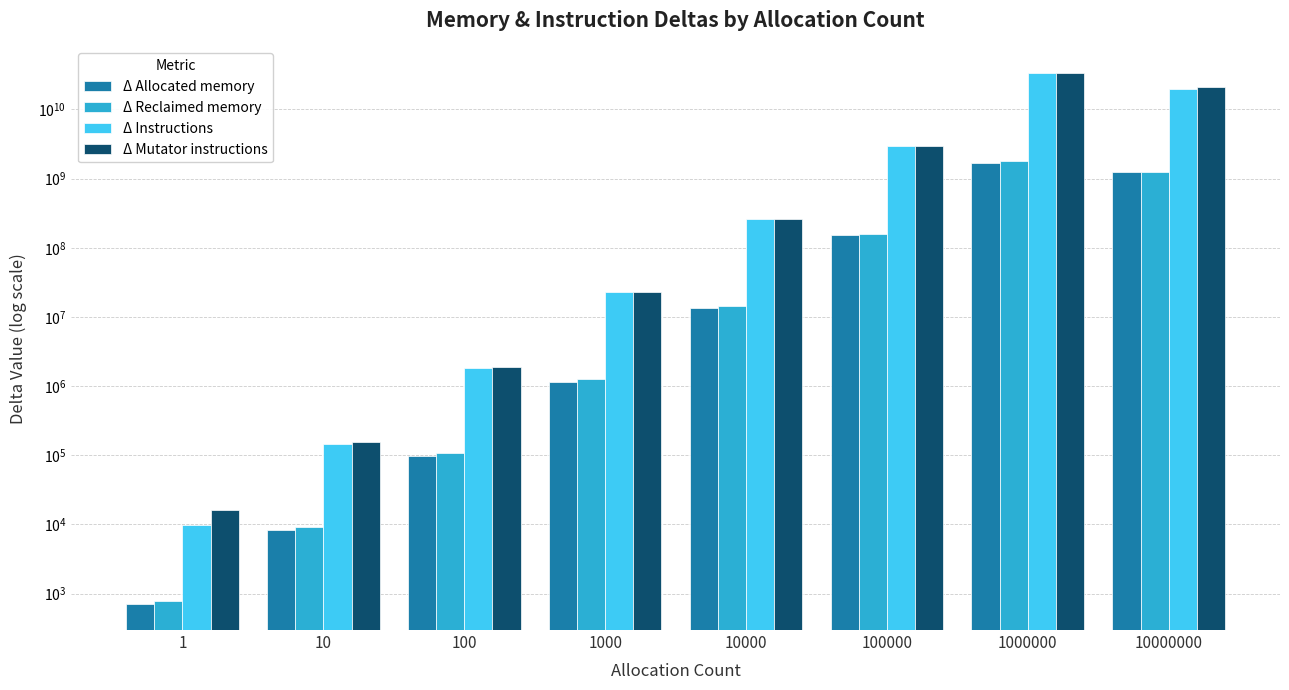

What is the sum of all Δ Reclaimed memory values?

3188930304